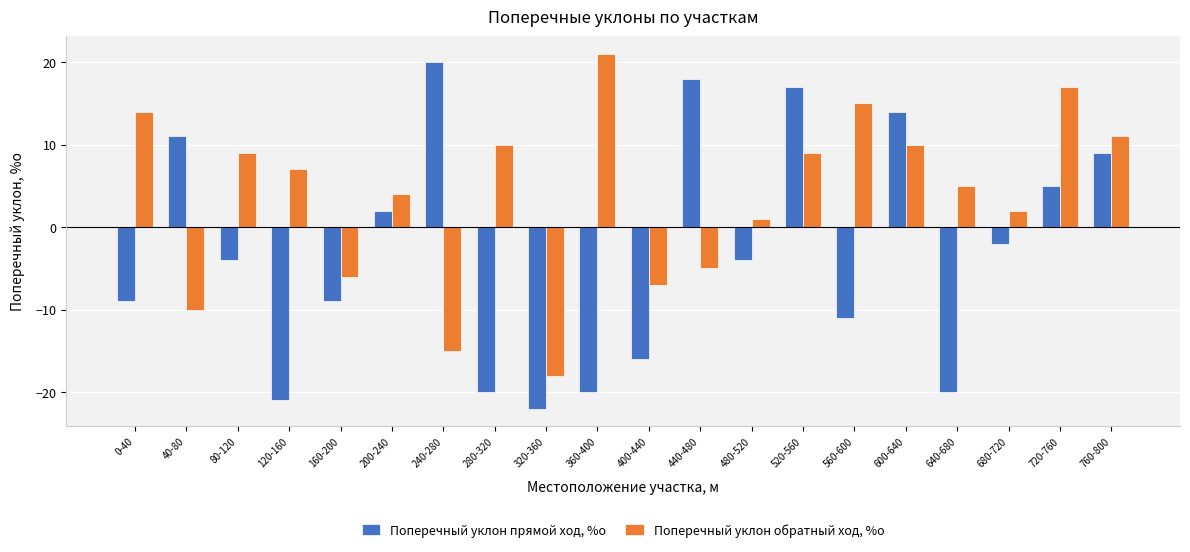

What is the sum of all Поперечный уклон прямой ход, %о values?

-62